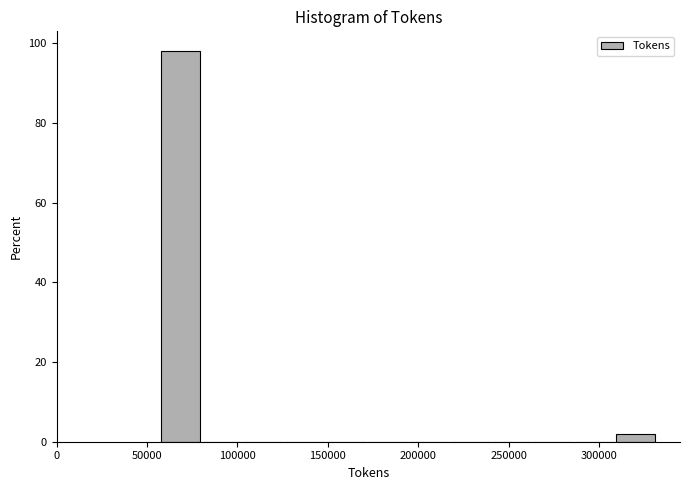

Over which range of the x-axis is the bar tallest?

55000 to 80000